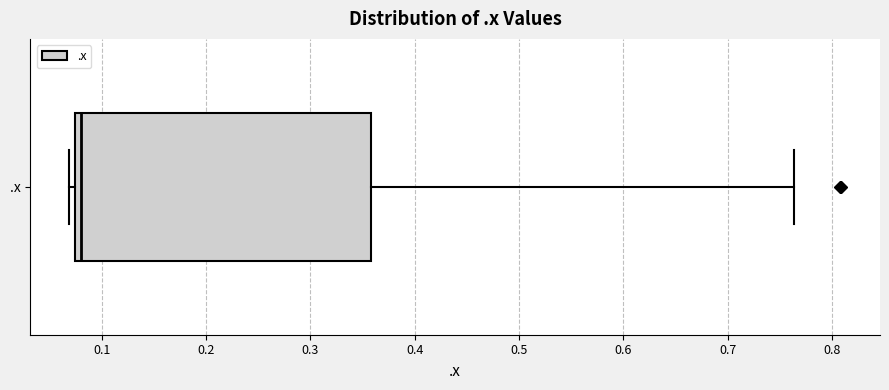

Where is the right edge of the box for .x on the x-axis? The values are not printed on the chart, so give them approximately, as read against the axis.

0.36